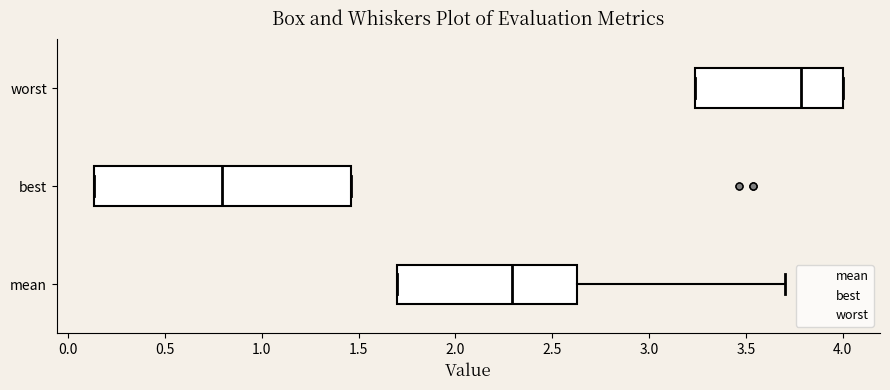

Which box is the widest, from its left edge to its right edge?

best